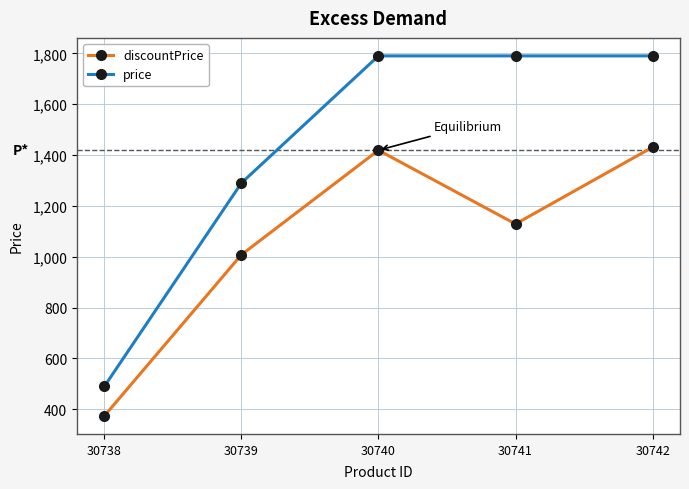

Is the value of price at 30740 greater than the value of discountPrice at 30741?

Yes